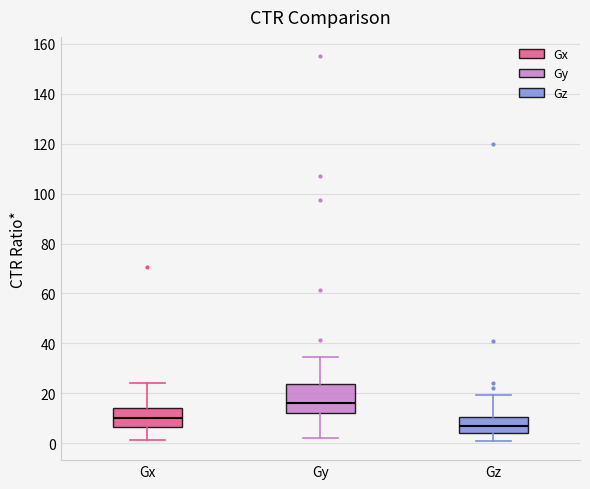

Where is the lower edge of the box for Gy on the y-axis? The values are not printed on the chart, so give them approximately, as read against the axis.

12